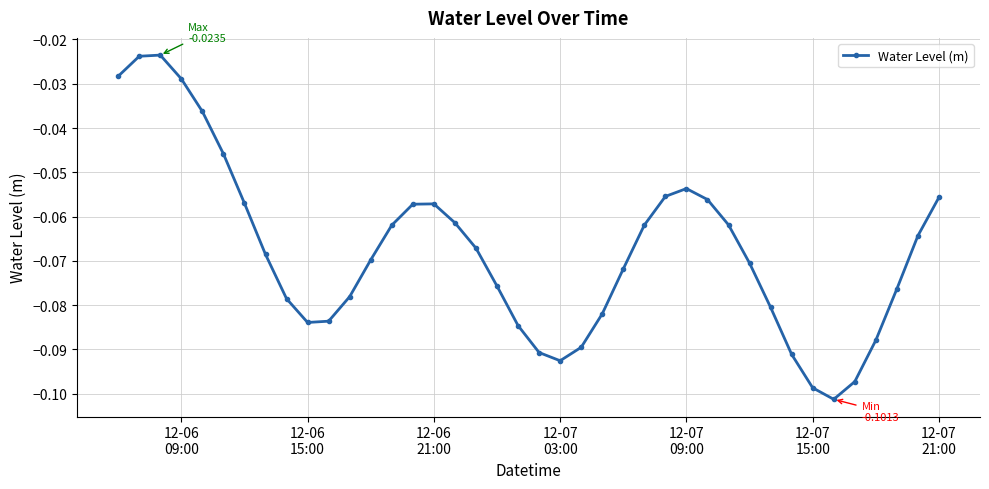

How many interior local valleys (lower than both neighbors) does the data have?

3